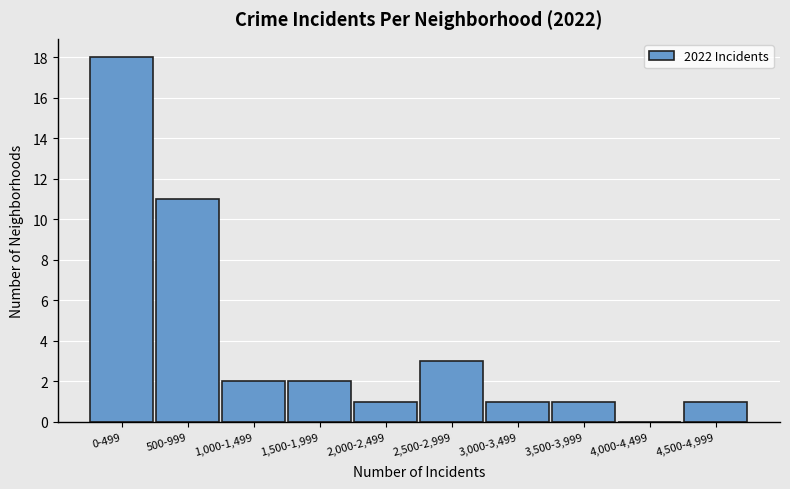

Reading left to right, extract all data points from this chart.

0-499=18	500-999=11	1,000-1,499=2	1,500-1,999=2	2,000-2,499=1	2,500-2,999=3	3,000-3,499=1	3,500-3,999=1	4,000-4,499=0	4,500-4,999=1